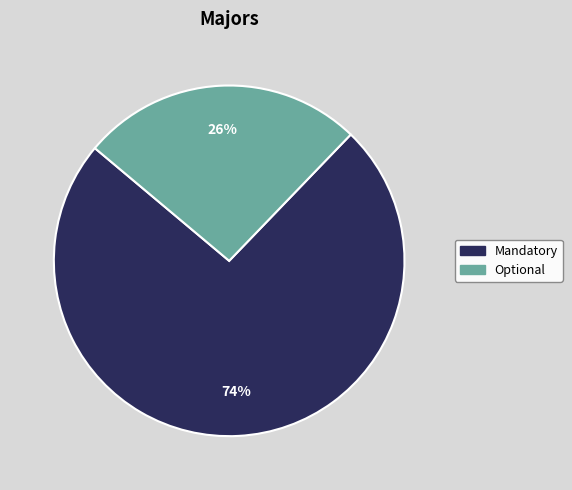

What is the ratio of the value at Mandatory to the value at Optional?

2.8